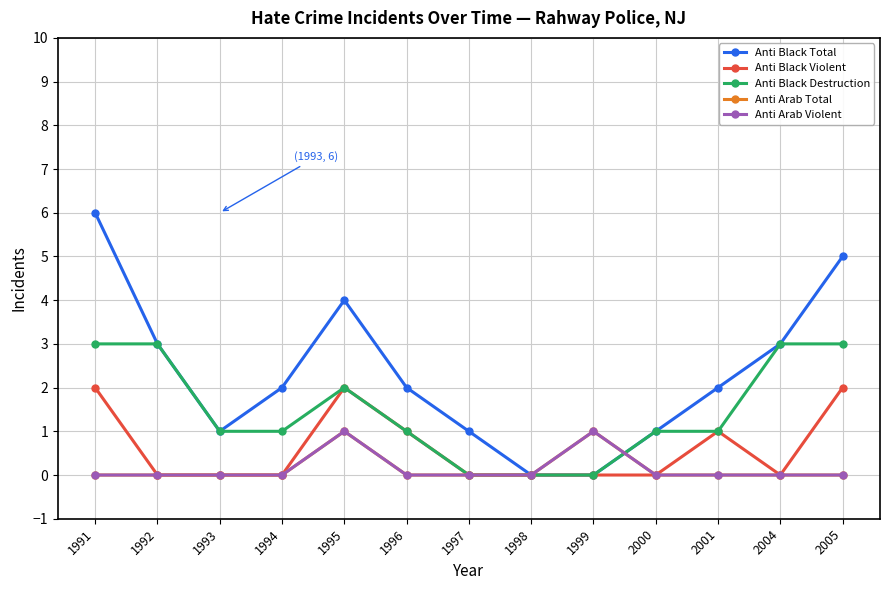

How many Anti Black Total values are between 1 and 3?

8